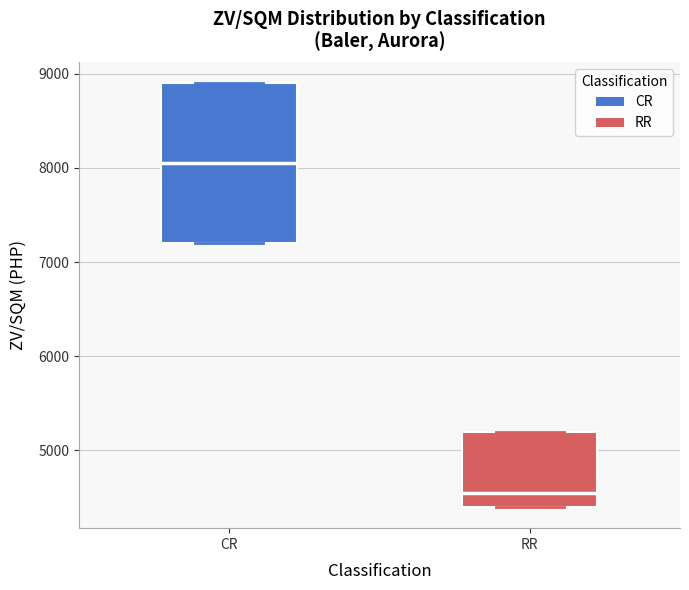

Comparing the boxes themselves (not the whiskers), which one is the tallest?

CR